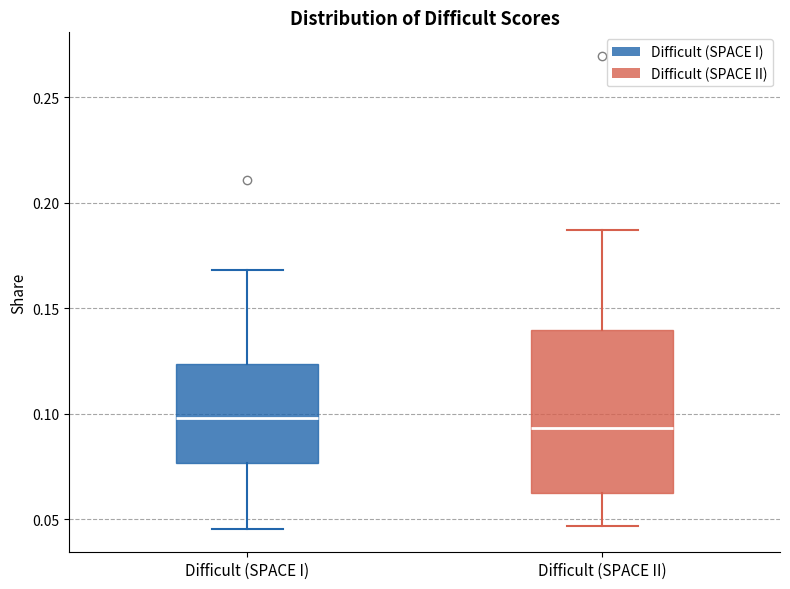

Reading left to right, read every box against the y-axis: the position of its median line, the range the box covers, and the ends of its whiskers. The values are not printed on the chart, so give them approximately, as read against the axis.

Difficult (SPACE I): median 0.100, box 0.075 to 0.125, whiskers 0.045 to 0.170
Difficult (SPACE II): median 0.095, box 0.060 to 0.140, whiskers 0.045 to 0.185